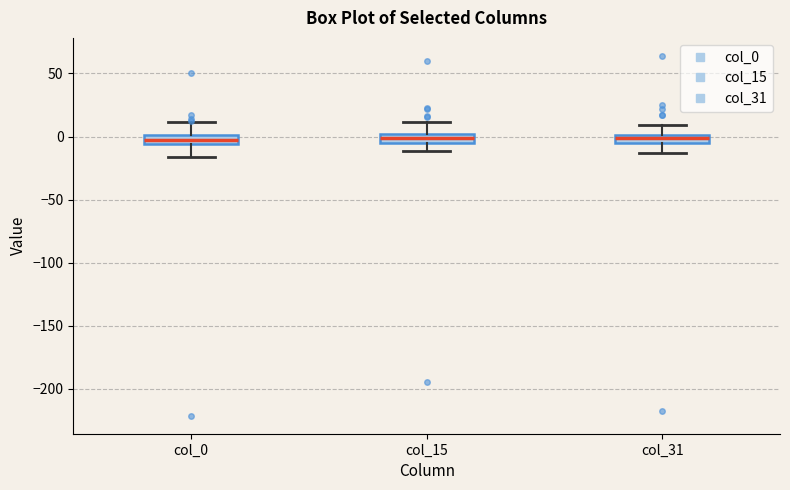

Where is the lower edge of the box for col_0 on the y-axis? The values are not printed on the chart, so give them approximately, as read against the axis.

-5